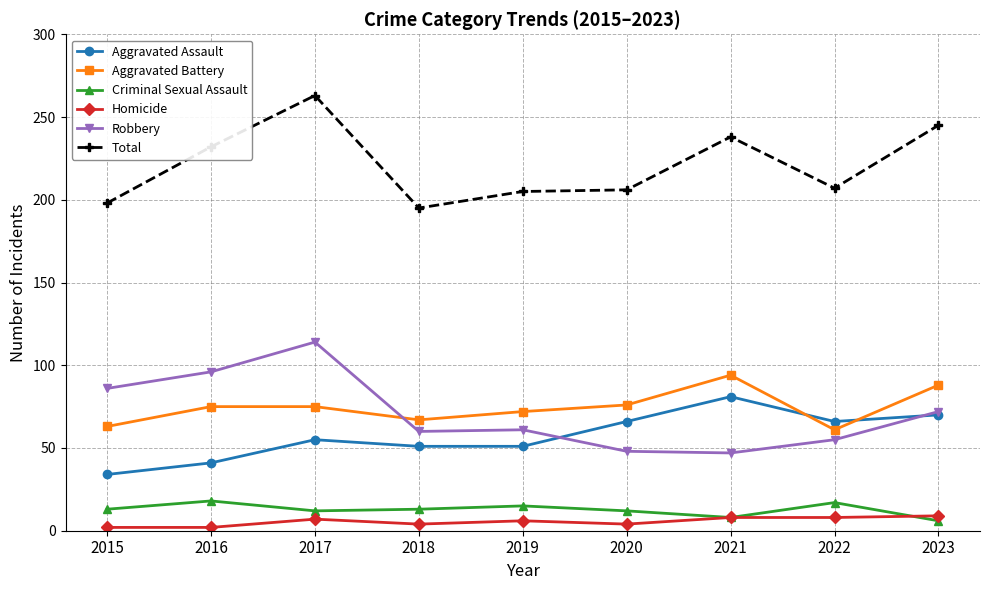

How many data points in Total are less than 207?

4